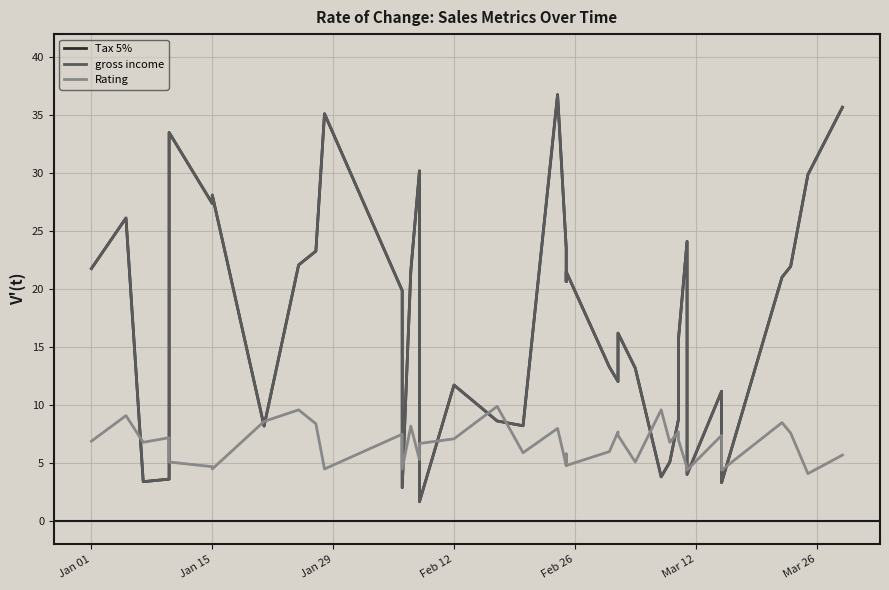

What is the minimum value for gross income?

1.7